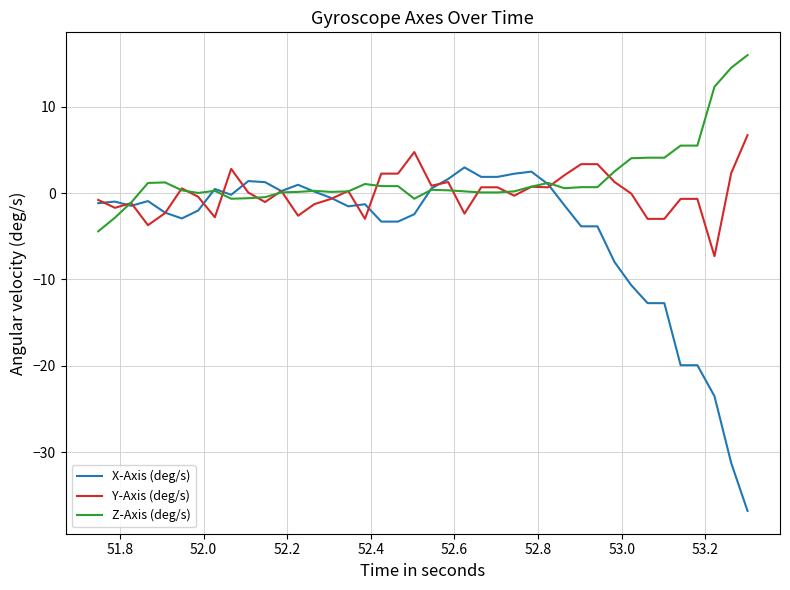

At how many categories does at least one series exceed 6?

3